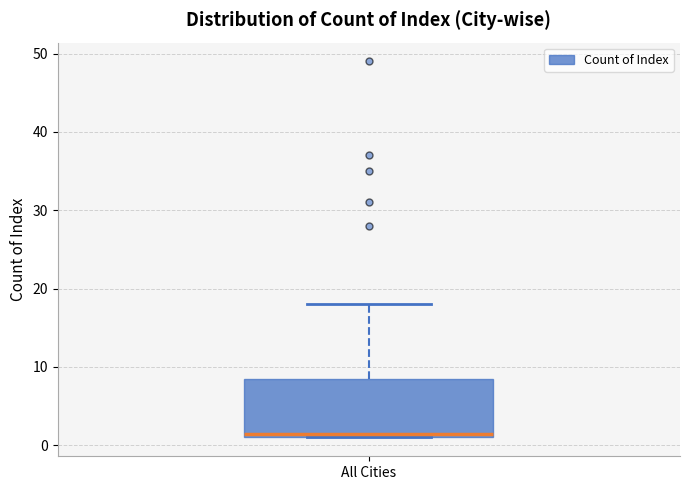

Transcribe this box plot: give where the median line is, the range the box spans, and where the two whiskers end, as read against the y-axis. The values are not printed on the chart, so give them approximately, as read against the axis.

median 2, box 1 to 9, whiskers 1 to 18